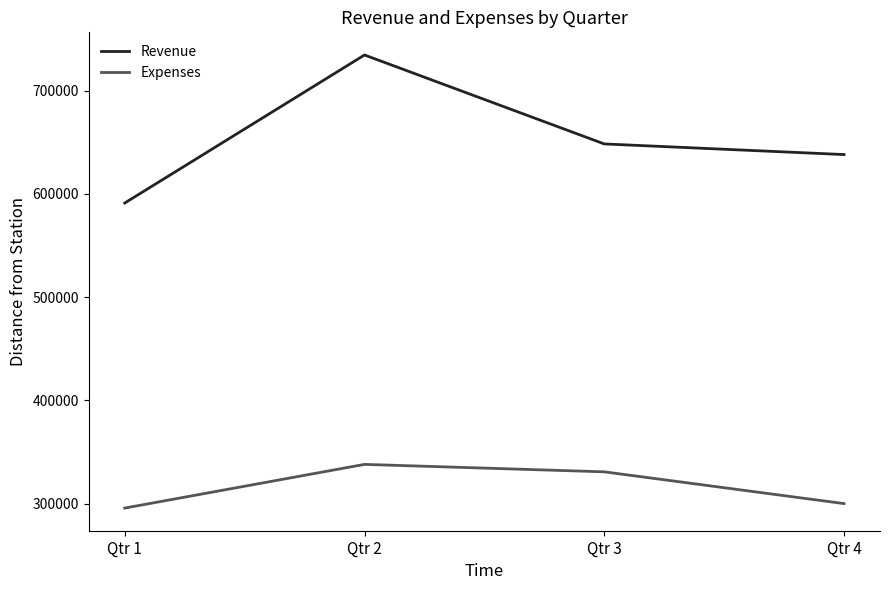

What value does the Revenue series have at Qtr 4?

638115.0